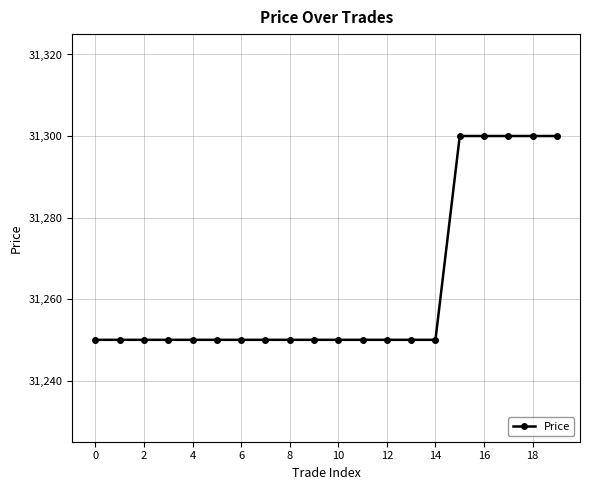

Reading left to right, what are all the values shown in this chart?

31250	31250	31250	31250	31250	31250	31250	31250	31250	31250	31250	31250	31250	31250	31250	31300	31300	31300	31300	31300